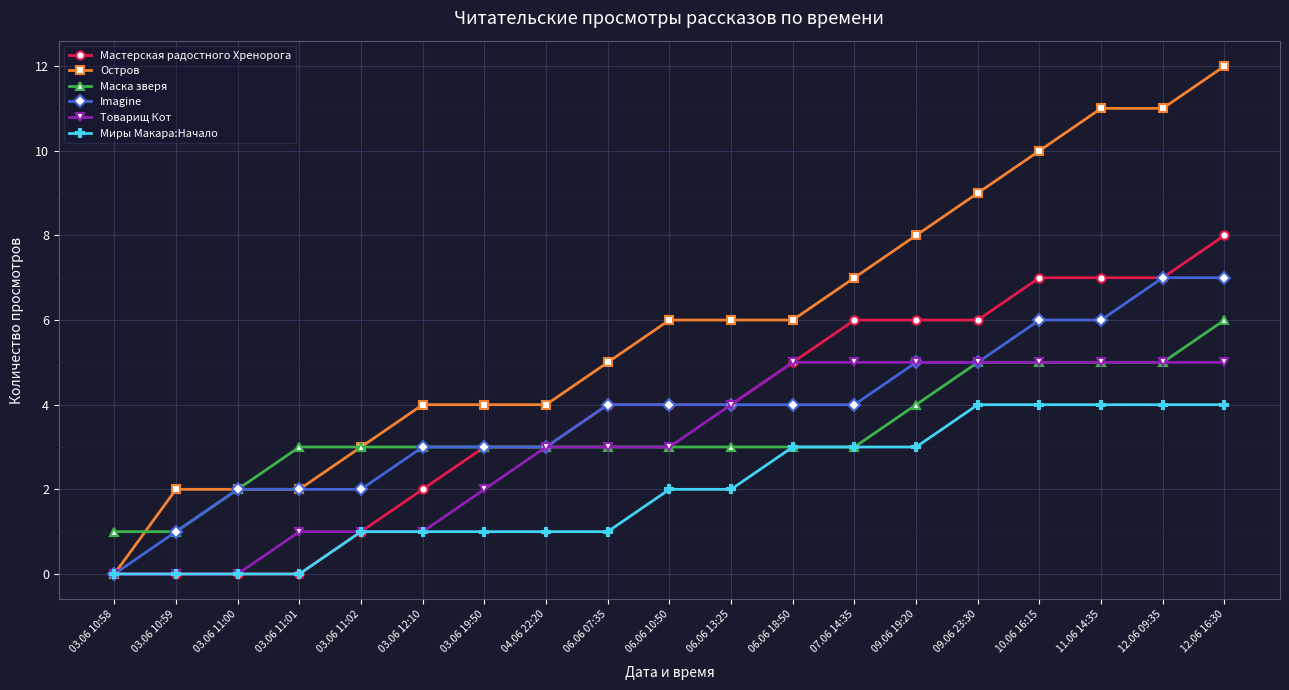

How many positive values does the Остров series have?

18